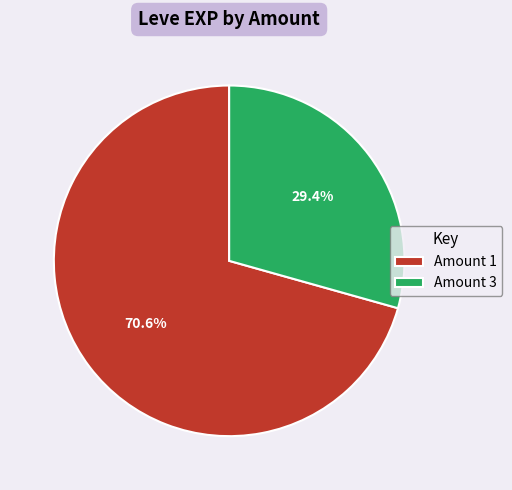

Rank the categories by value from highest to lowest.

Amount 1, Amount 3